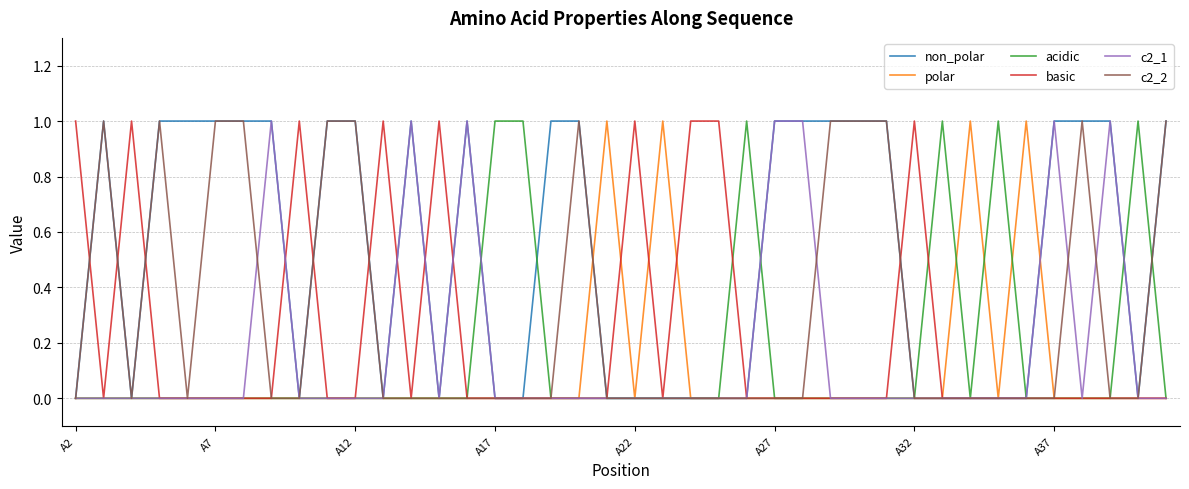

The acidic series shows -1 at A32. True or false?

False